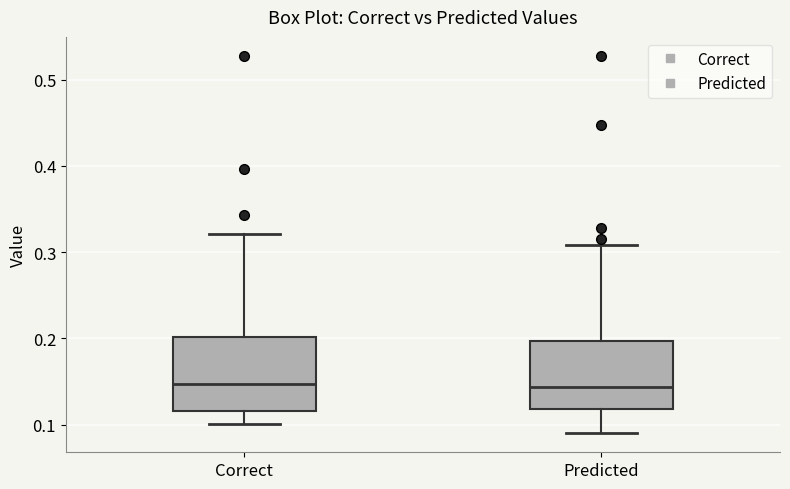

Where is the lower edge of the box for Predicted on the y-axis? The values are not printed on the chart, so give them approximately, as read against the axis.

0.12